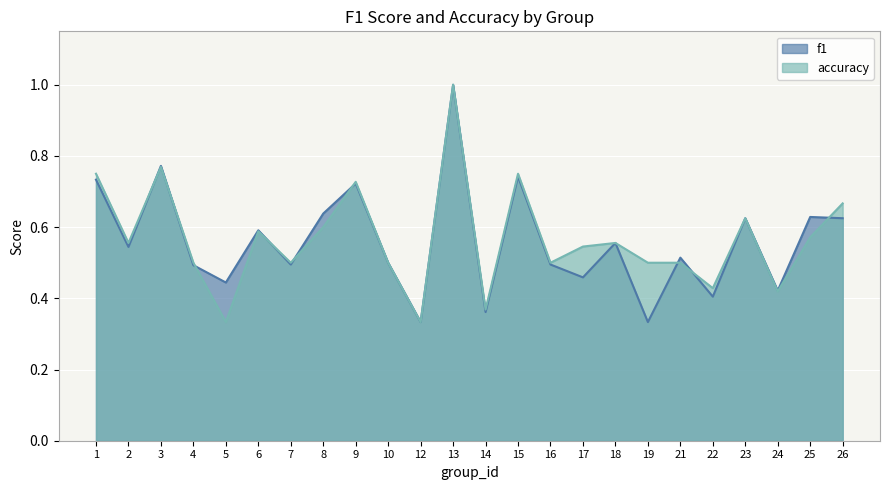

How many lines are shown in the chart?

2